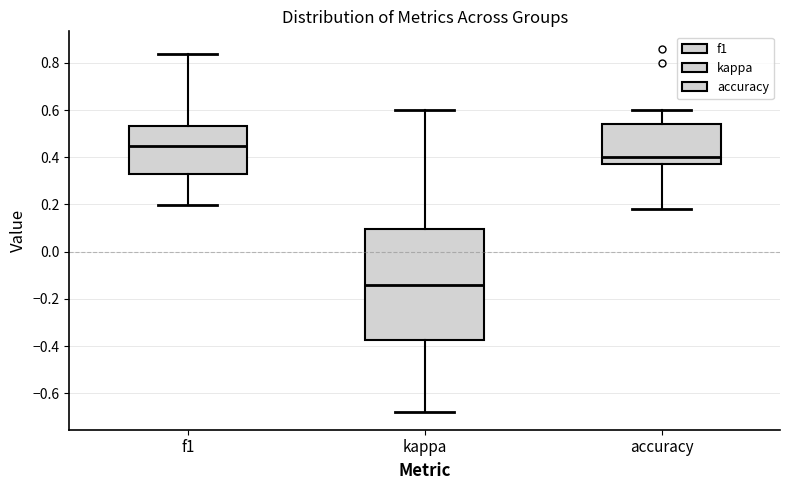

Where does the upper whisker of the box for accuracy end on the y-axis? The values are not printed on the chart, so give them approximately, as read against the axis.

0.60